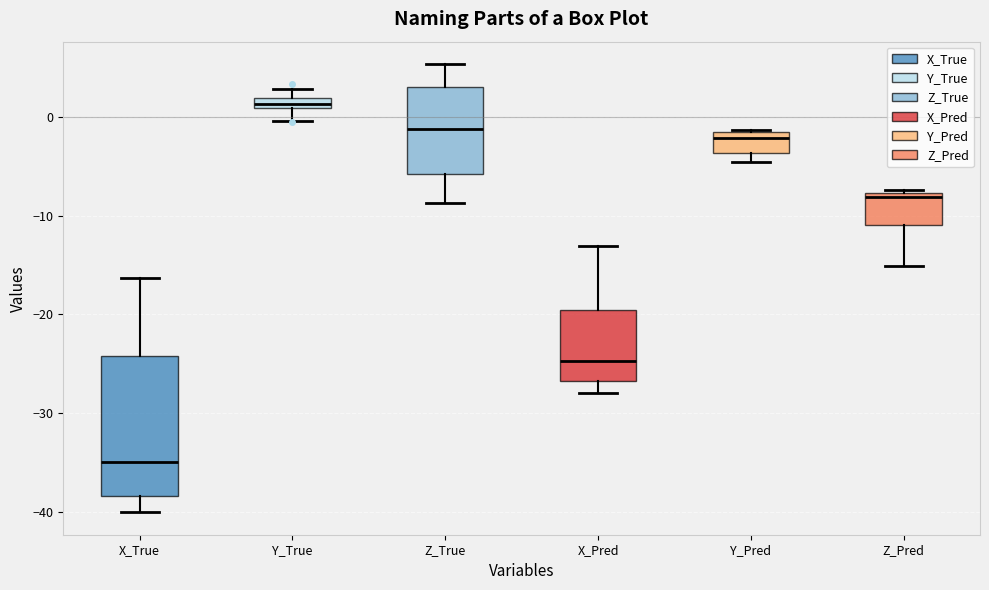

Where is the lower edge of the box for X_Pred on the y-axis? The values are not printed on the chart, so give them approximately, as read against the axis.

-27